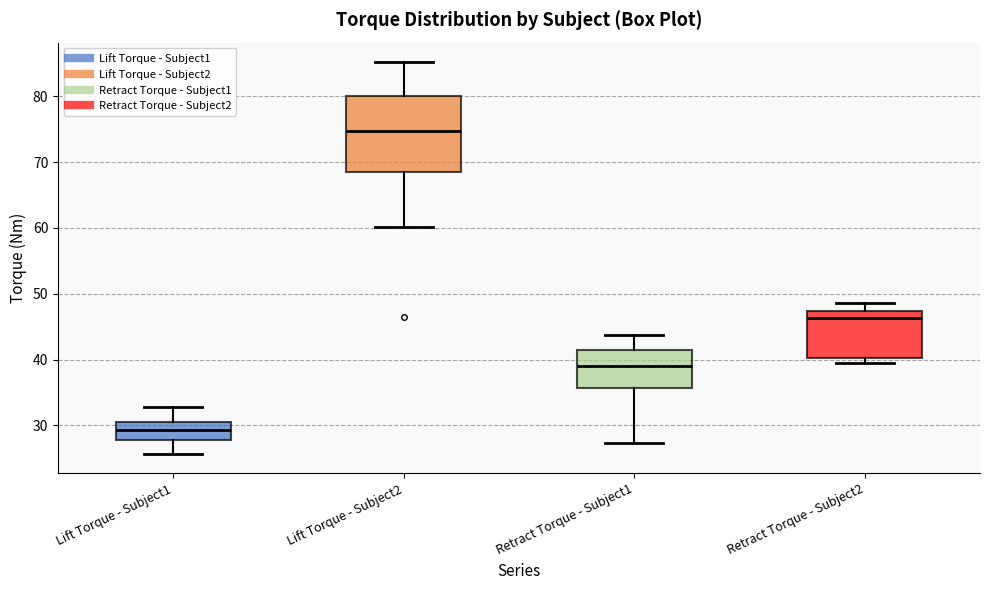

Where is the upper edge of the box for Lift Torque - Subject2 on the y-axis? The values are not printed on the chart, so give them approximately, as read against the axis.

80